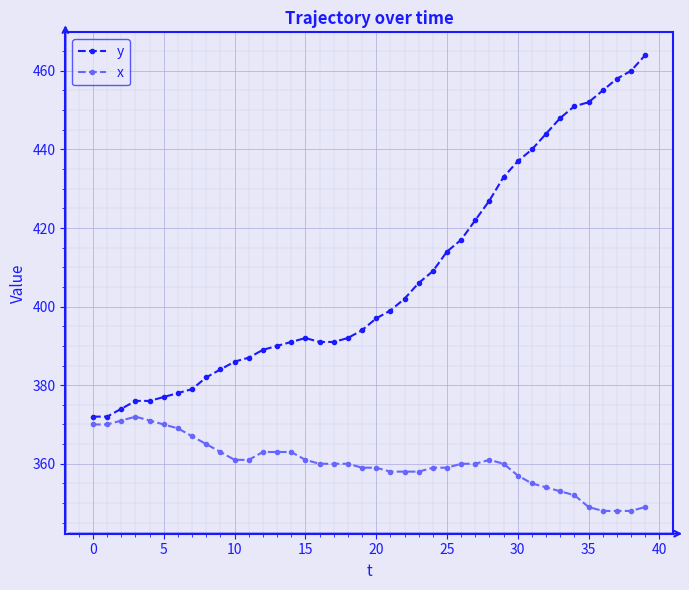

What is the value of the x point at the 25th from the left?

359